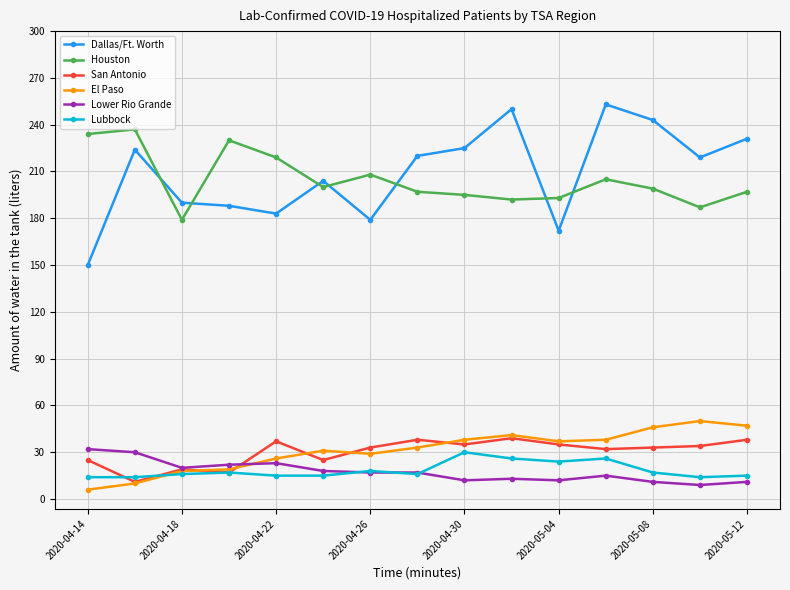

Which series has the widest spread of values?

Dallas/Ft. Worth